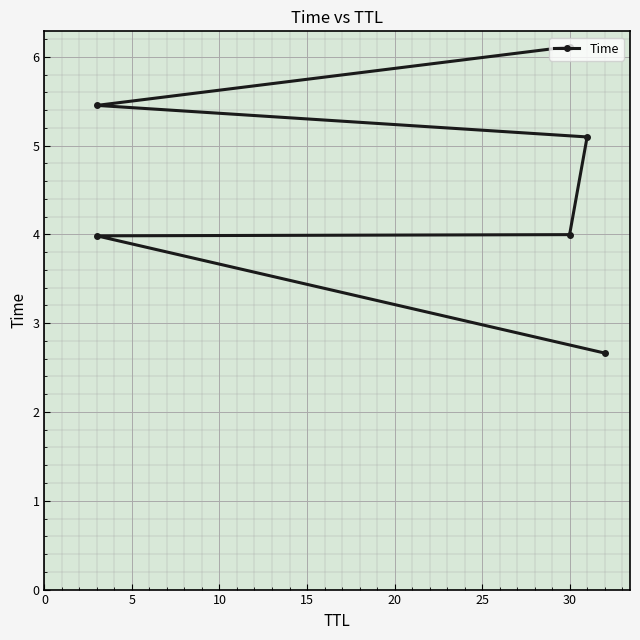

Reading left to right, what are all the values shown in this chart?

2.7	4.0	4.0	5.1	5.5	6.1